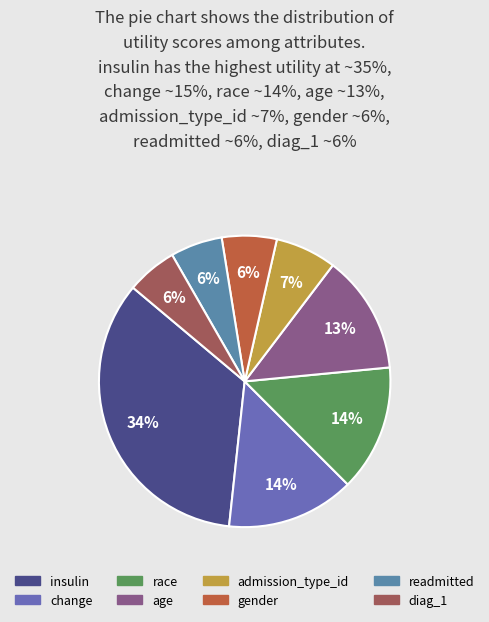

Which category has the biggest portion of the pie?

insulin